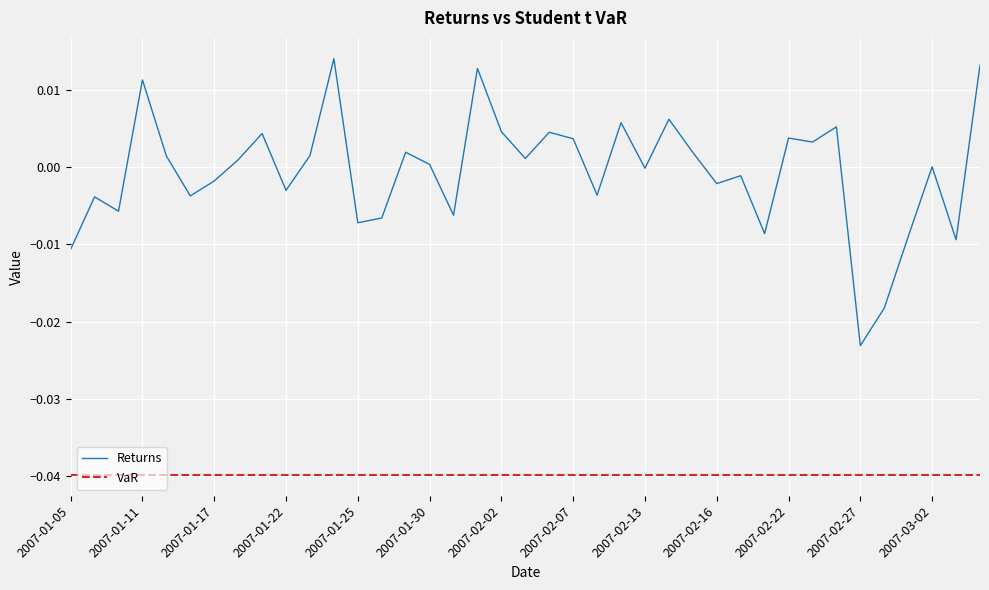

True or false: Returns and VaR intersect in this chart.

False